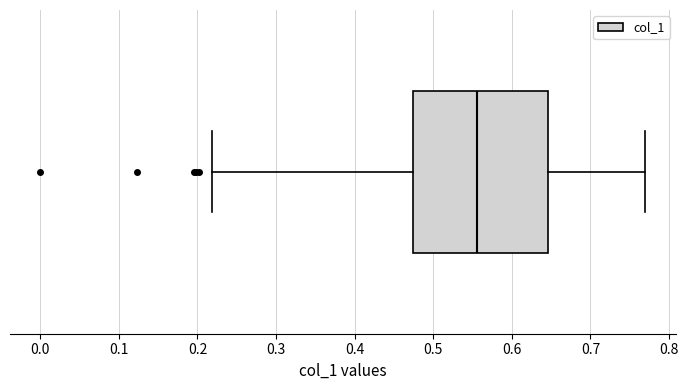

Where is the right edge of the box on the x-axis? The values are not printed on the chart, so give them approximately, as read against the axis.

0.65